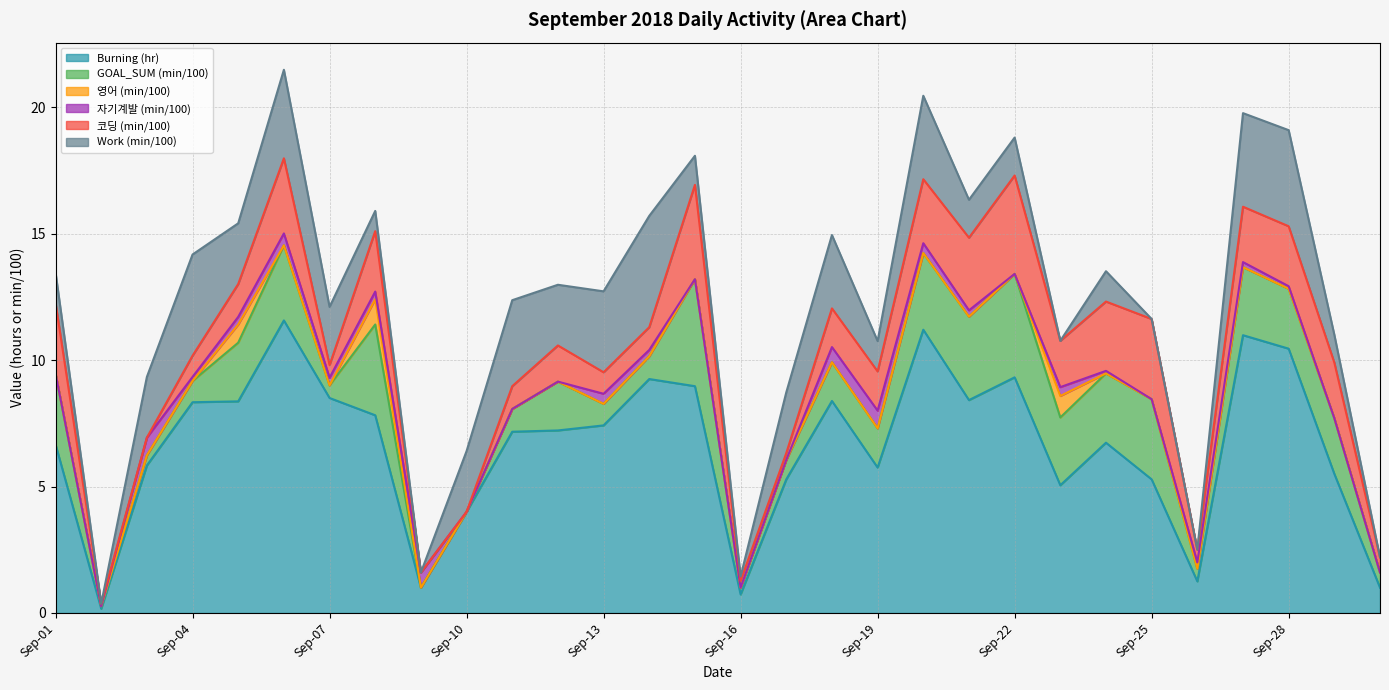

True or false: 자기계발 (min/100) and 코딩 (min/100) intersect in this chart.

True